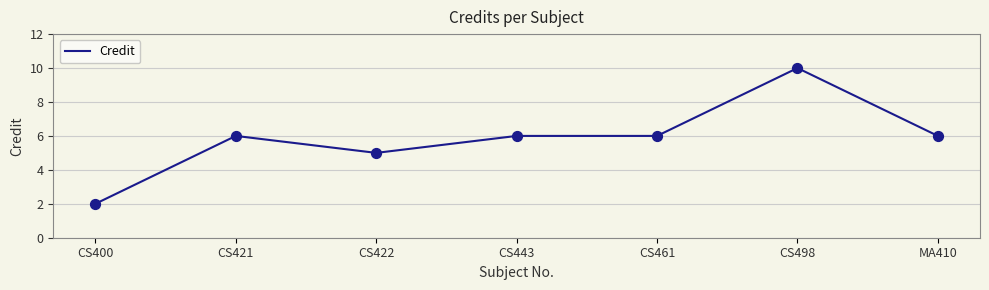

Which has a higher value, CS461 or CS498?

CS498